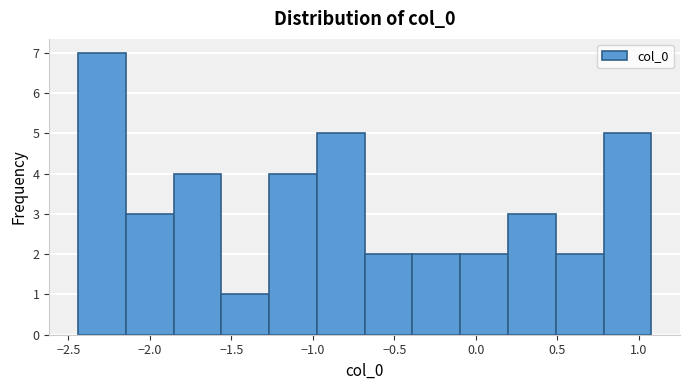

Which range on the x-axis has the tallest bar?

-2.45 to -2.15